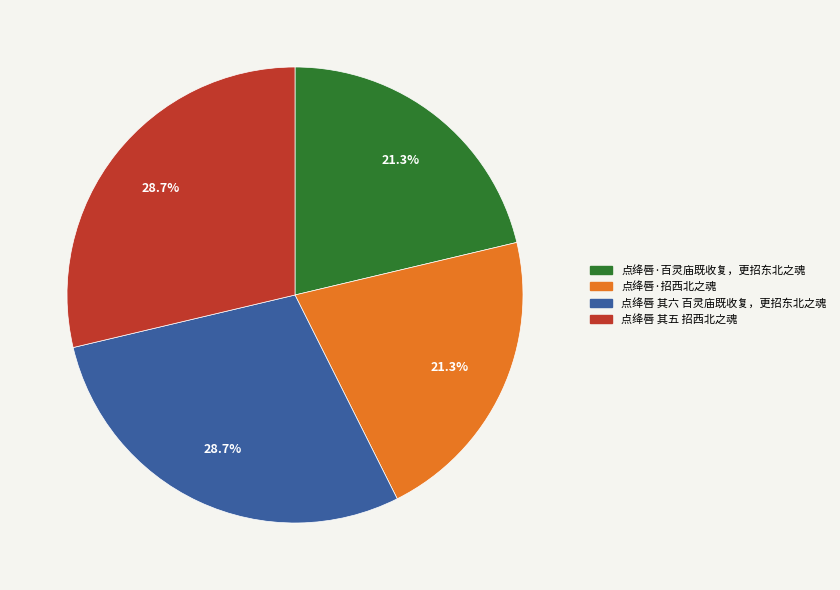

What portion of the pie excludes 点绛唇·百灵庙既收复，更招东北之魂?

78.7%